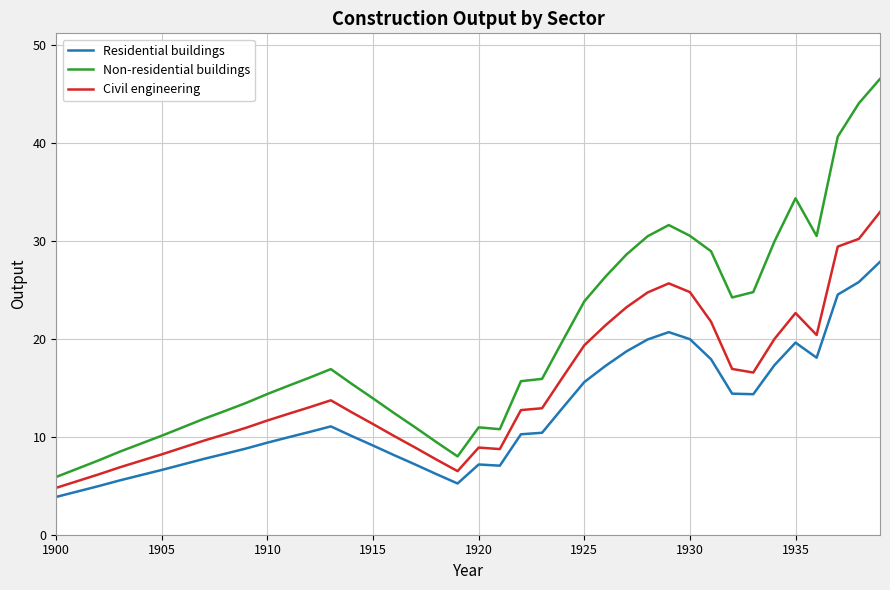

Which series has the largest total across all categories?

Non-residential buildings